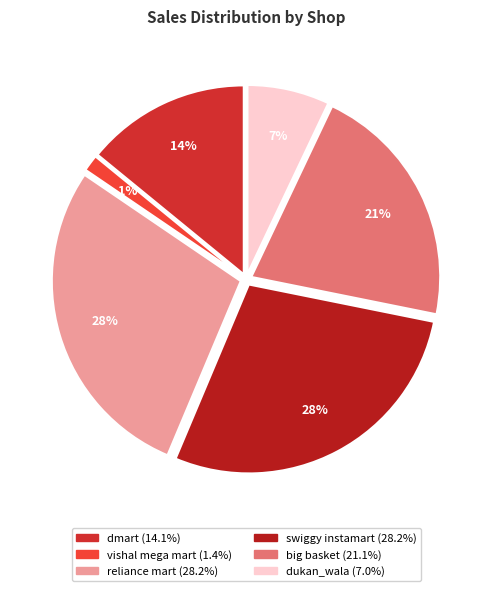

What is the change in value from vishal mega mart to big basket?

+140000